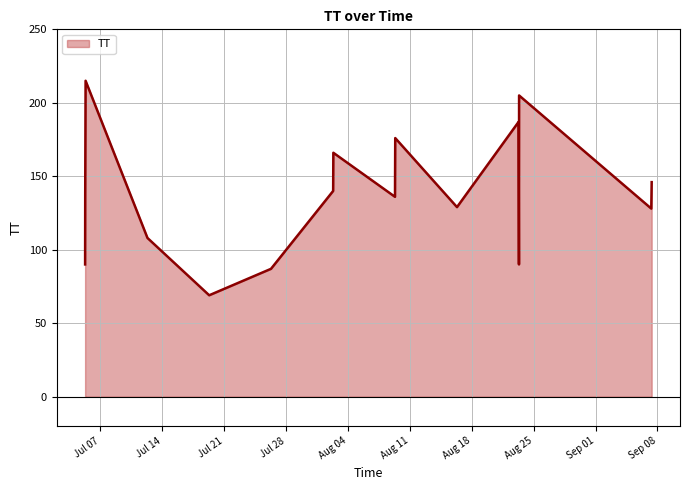

What is the greatest value displayed?

215